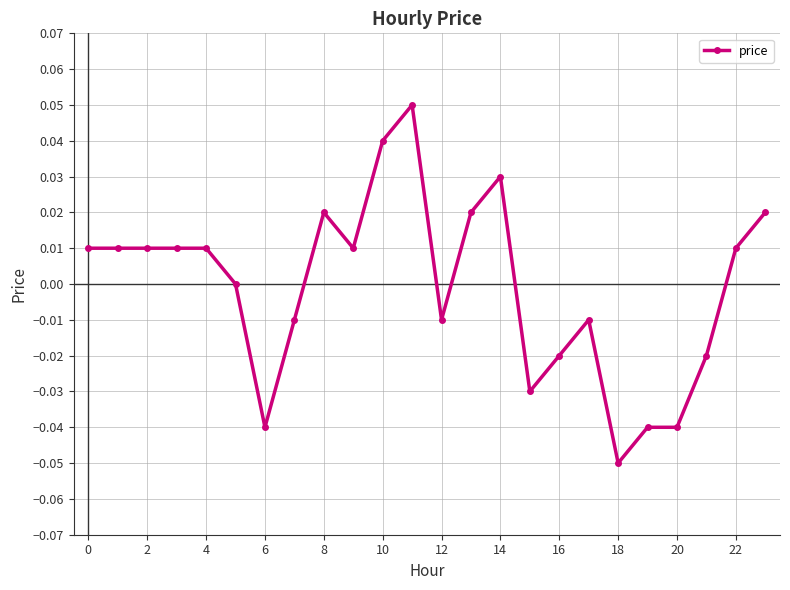

True or false: there are more than 0 points higher than both neighbors.

True